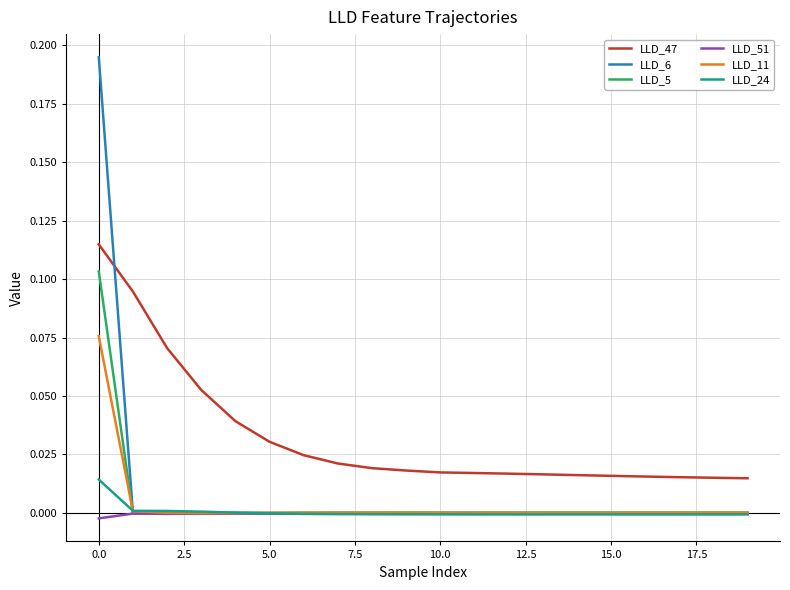

True or false: LLD_11 and LLD_47 cross at least once.

False